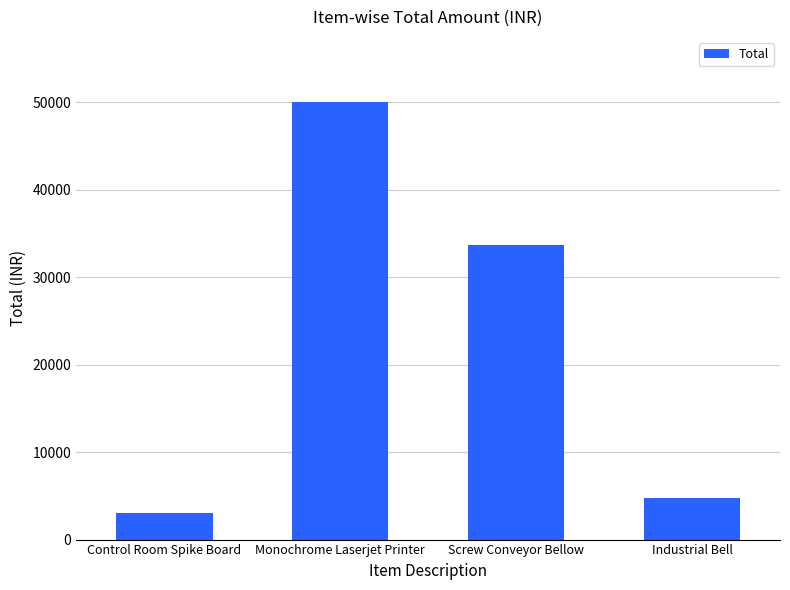

How many data points does each series have?

4